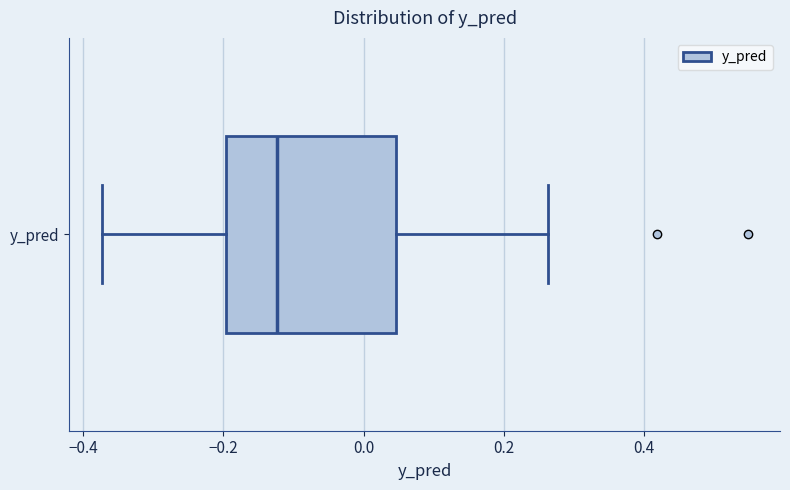

Read this box plot against the x-axis: the position of the median line, the range covered by the box, and the ends of both whiskers. The values are not printed on the chart, so give them approximately, as read against the axis.

median -0.12, box -0.20 to 0.04, whiskers -0.38 to 0.26